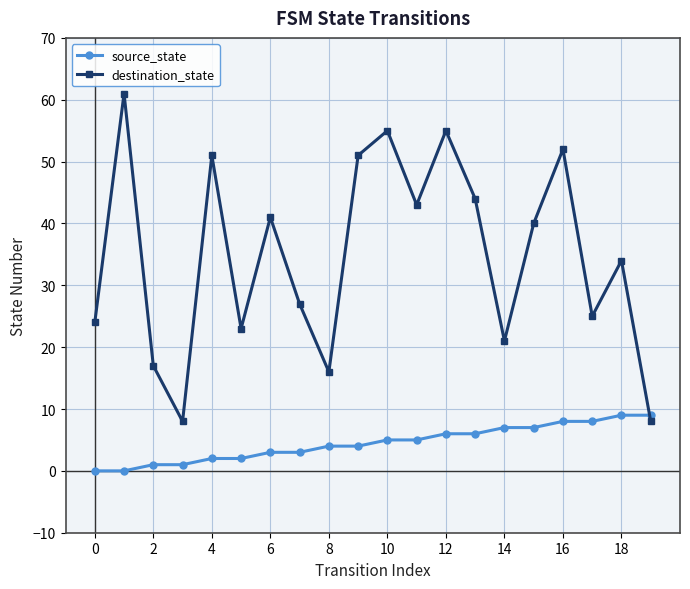

List the series in order of their overall mean, highest first.

destination_state, source_state